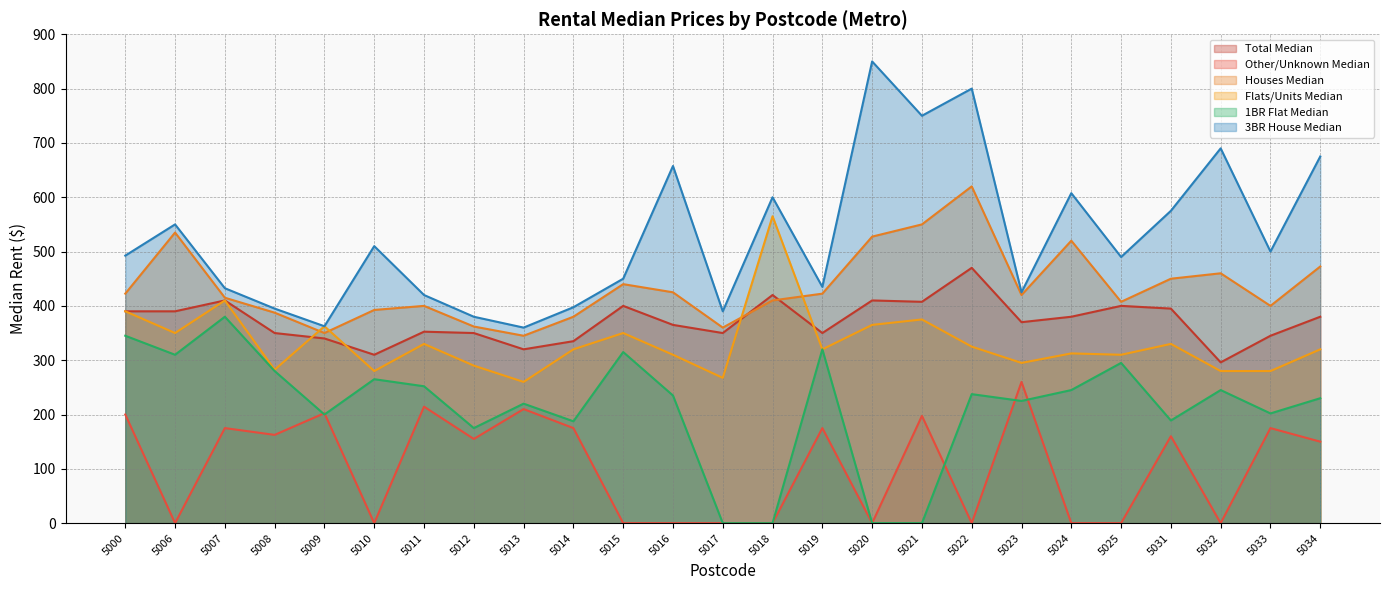

At 5016, list the series in order from smallest to largest.

Other/Unknown Median, 1BR Flat Median, Flats/Units Median, Total Median, Houses Median, 3BR House Median